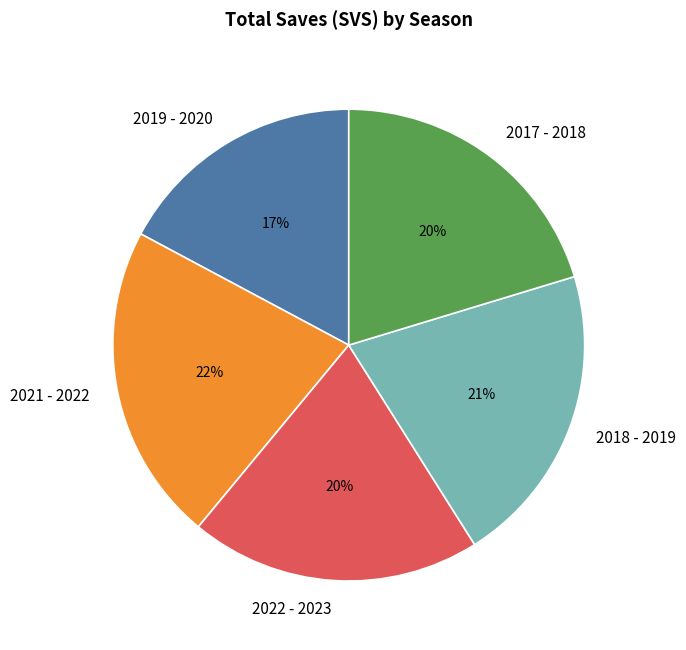

What percentage is the 2019 - 2020 slice, to the nearest percent?

17%